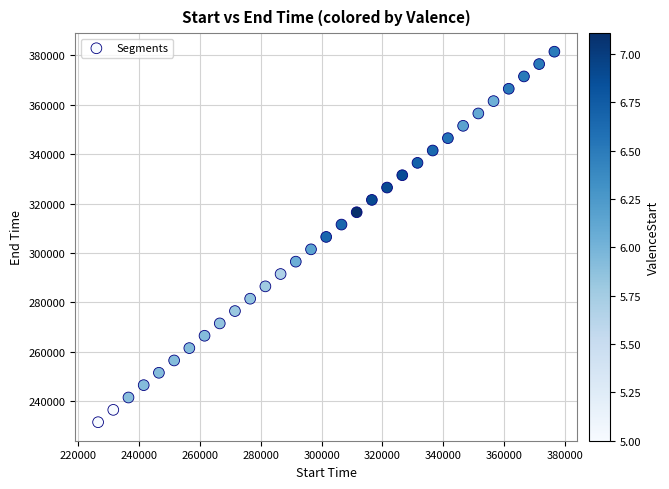

What is the range of Y values (max minus min)?

150015